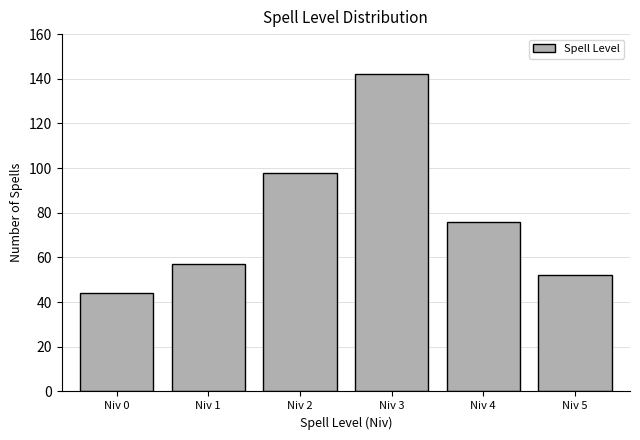

Reading left to right, list all the values displayed in this chart.

44	57	98	142	76	52